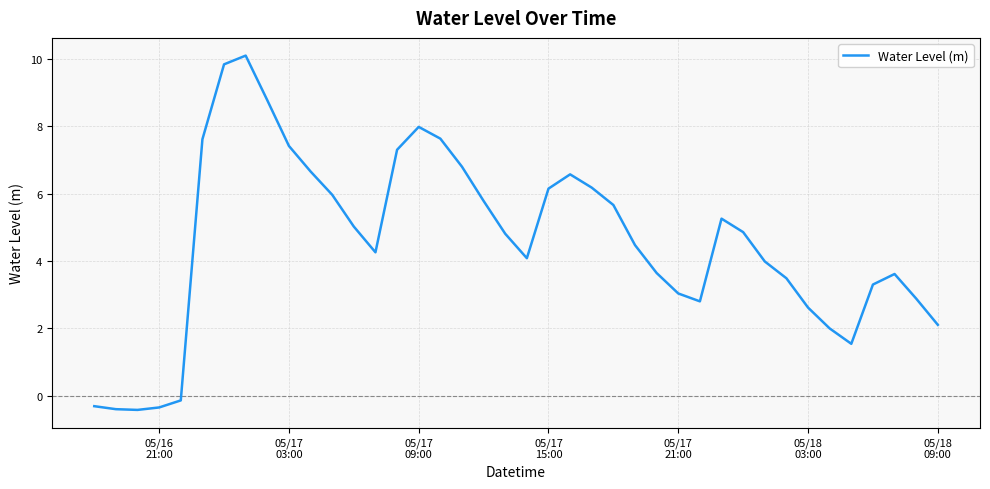

What is the smallest value displayed?

-0.4